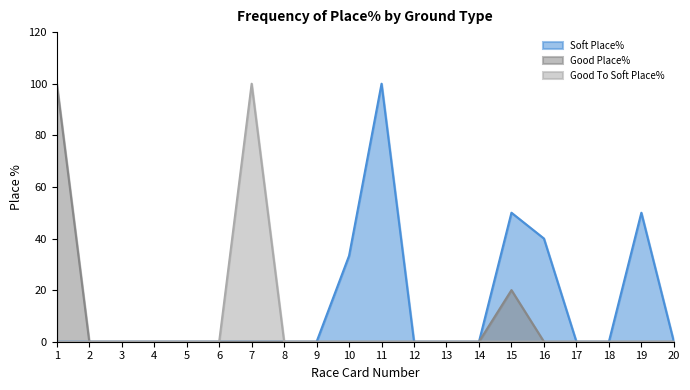

Does the chart display data point markers on the line(s)?

No